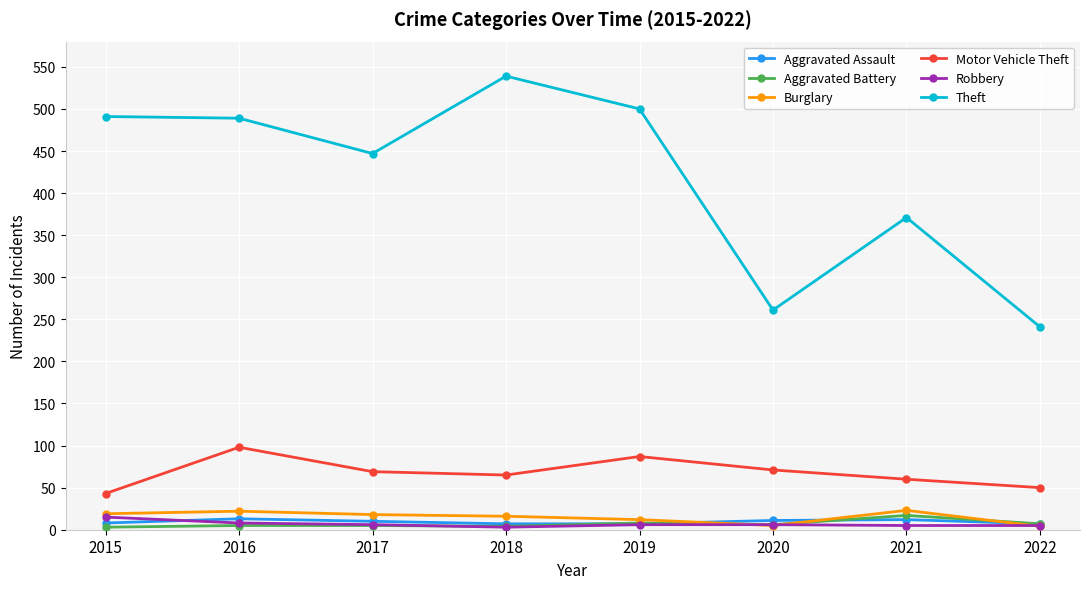

Between 2016 and 2018, which series saw the biggest shift?

Theft